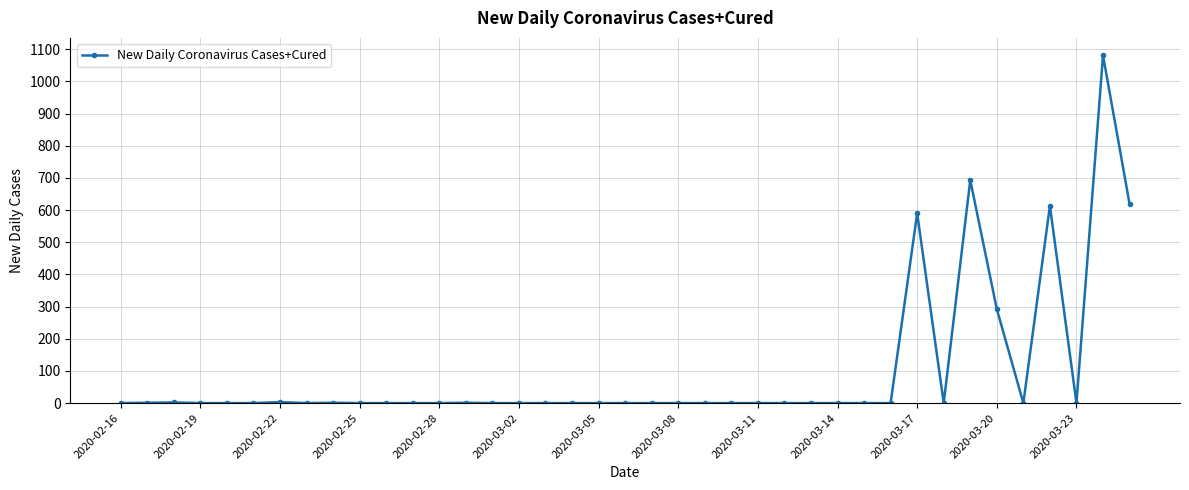

What is the difference between the maximum and minimum values?

1081